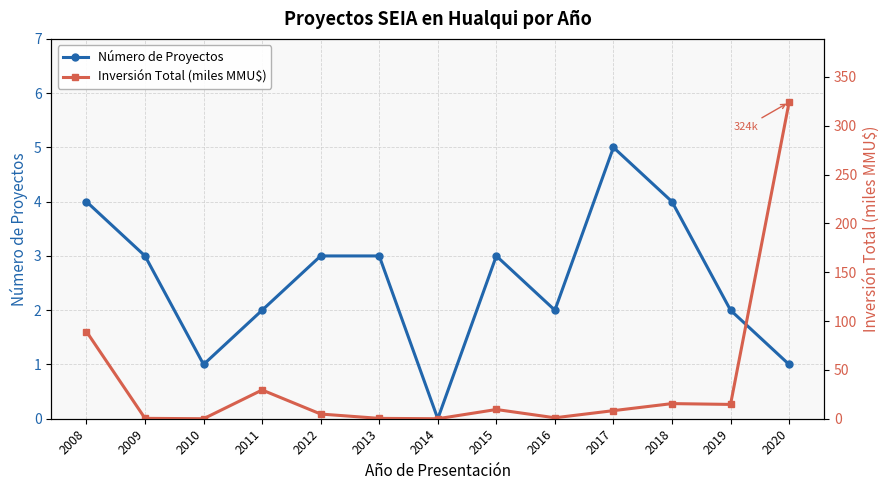

How many times do Inversión Total (miles MMU$) and Número de Proyectos cross each other?

5